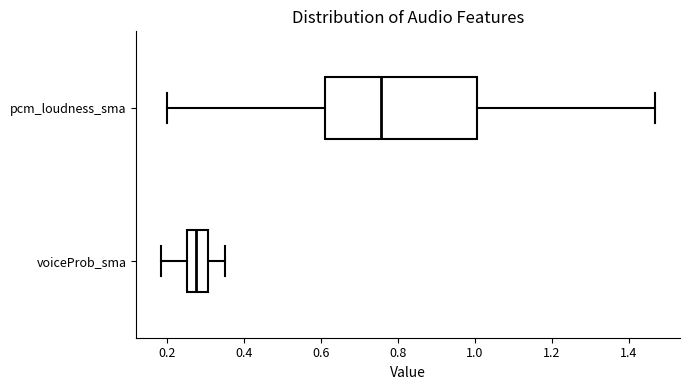

Reading bottom to top, transcribe this box plot: for each box, give where its median line is, the range the box spans, and where its two whiskers end, as read against the x-axis. The values are not printed on the chart, so give them approximately, as read against the axis.

voiceProb_sma: median 0.28, box 0.26 to 0.30, whiskers 0.18 to 0.36
pcm_loudness_sma: median 0.76, box 0.62 to 1.00, whiskers 0.20 to 1.46